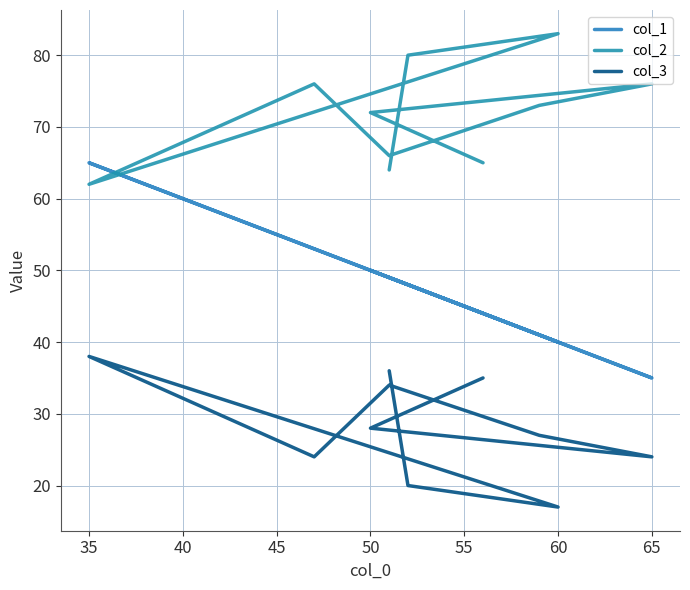

What is the difference between the col_3 values at 40 and 35?

3